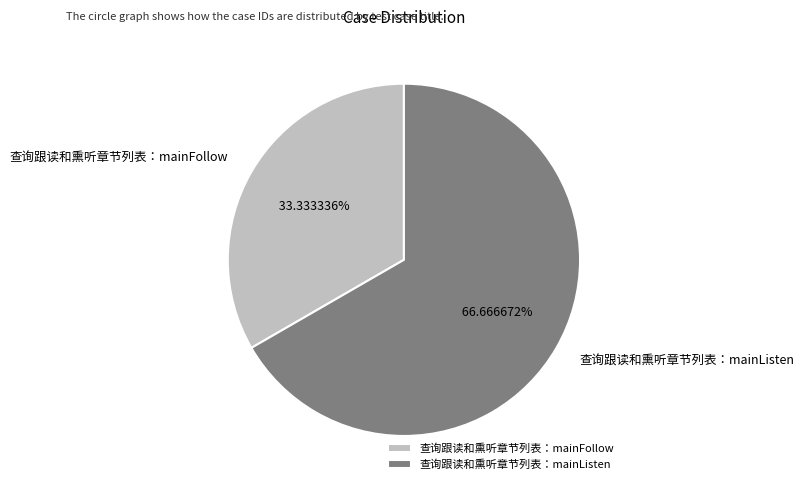

Count the number of slices in the pie.

2